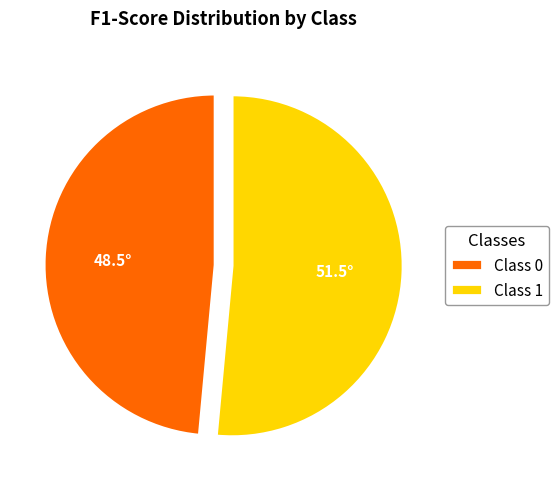

Combined, do Class 1 and Class 0 account for over 50%?

Yes